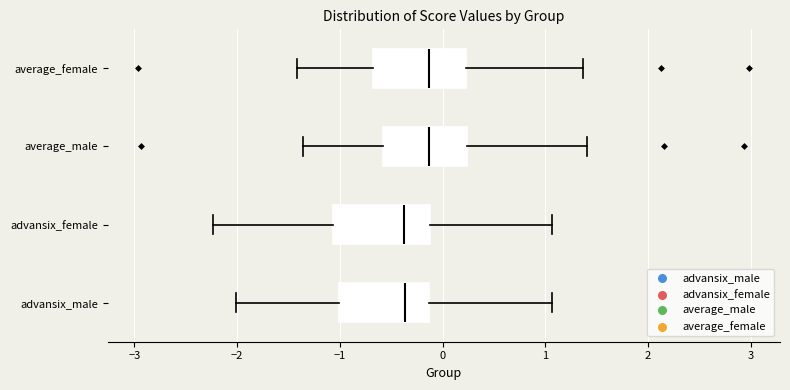

Where does the median line of the box for average_male sit on the x-axis? The values are not printed on the chart, so give them approximately, as read against the axis.

-0.1